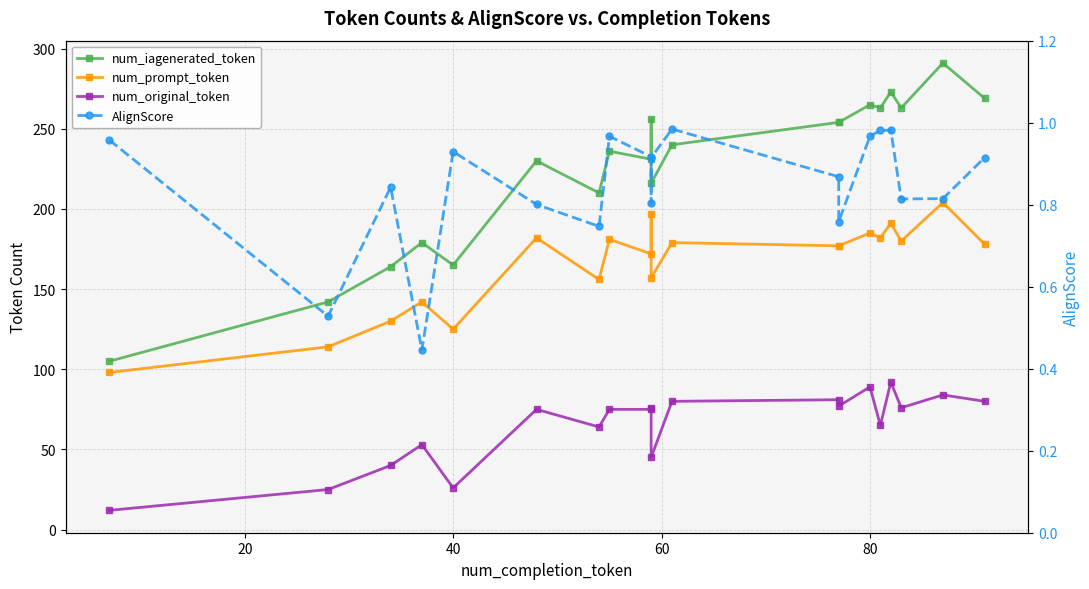

The value of num_original_token at 17 is 39.9. True or false?

False